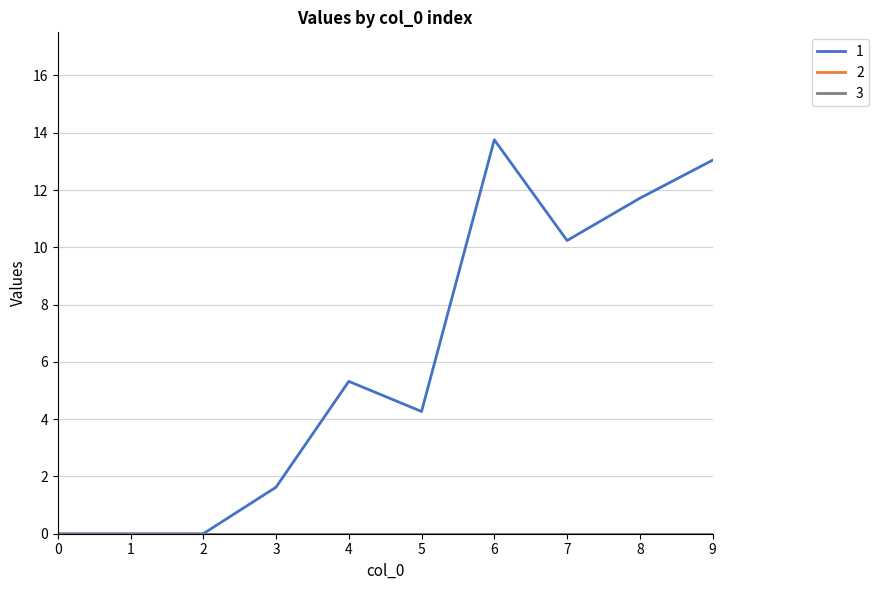

Does the chart have visible grid lines?

Yes